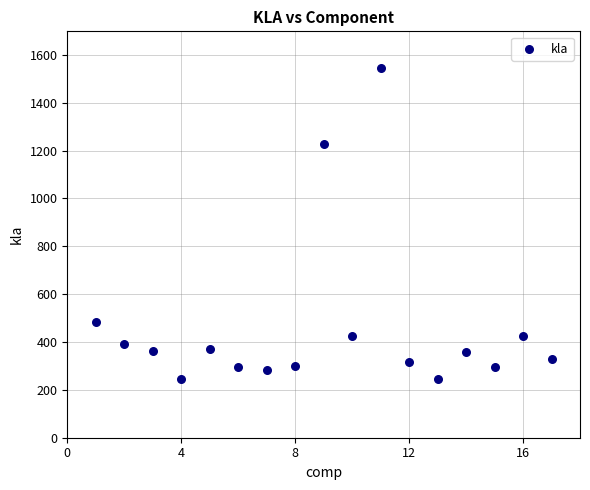

What is the range of Y values (max minus min)?

1298.5